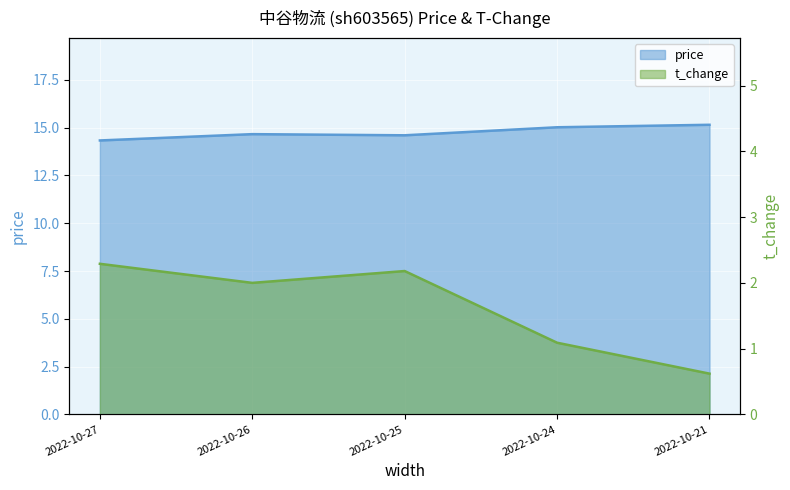

What is the total value across all series at 2022-10-21?

15.8